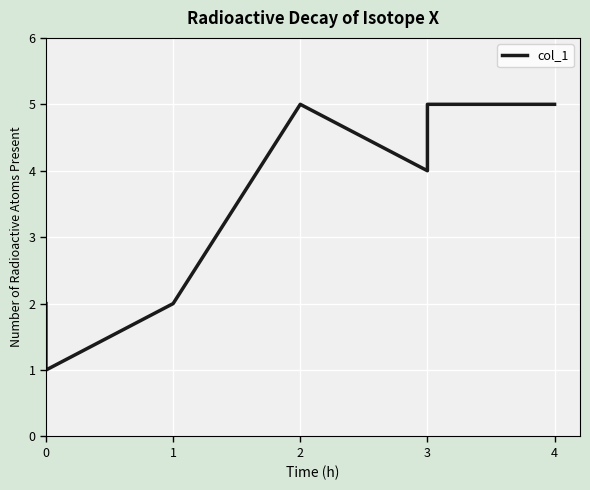

How many points are lower than both their immediate neighbors (excluding endpoints)?

2